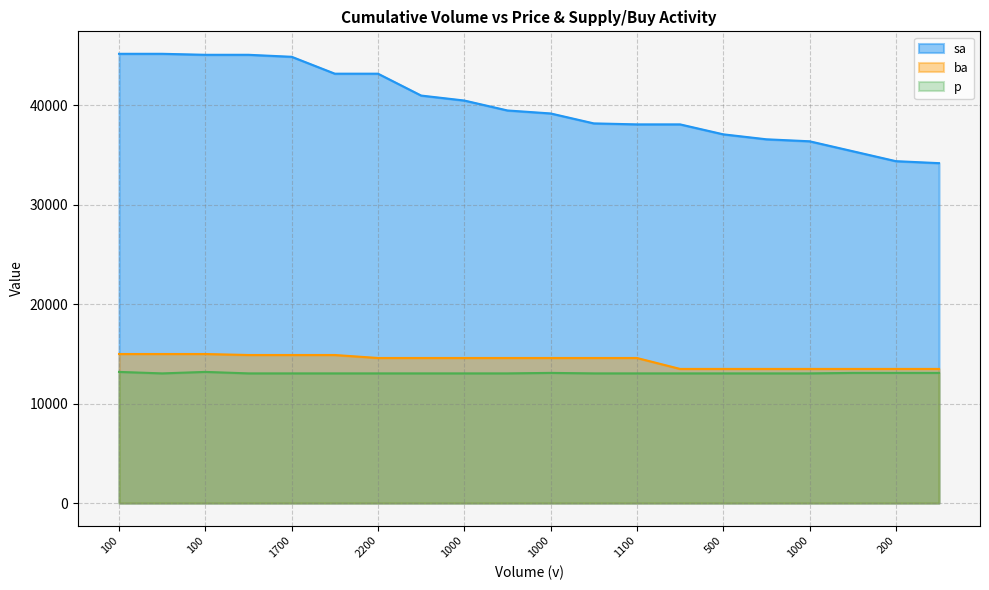

How many values in the sa series exceed 39500?

9